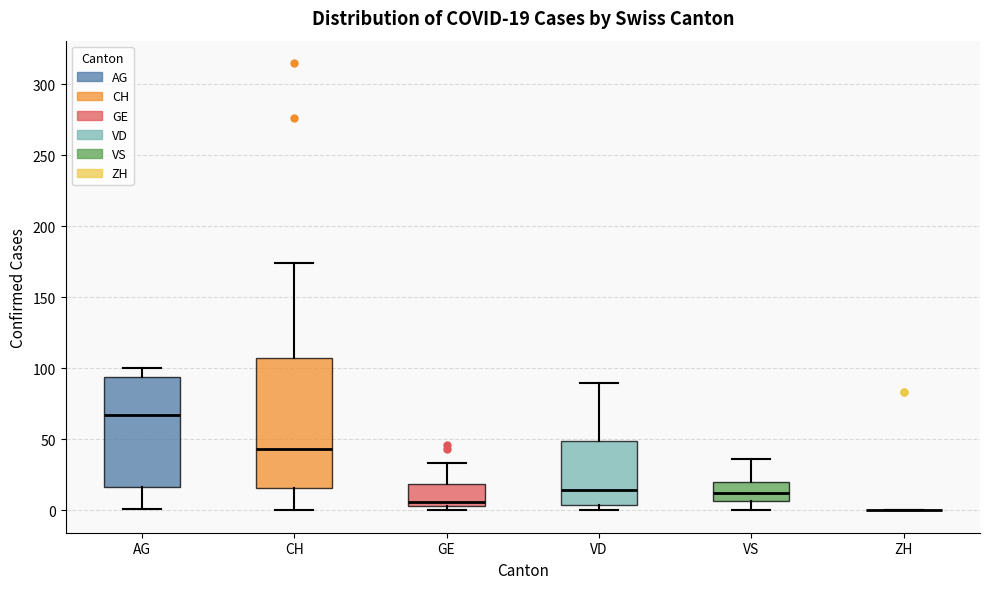

Which box is the tallest, from its lower edge to its upper edge?

CH